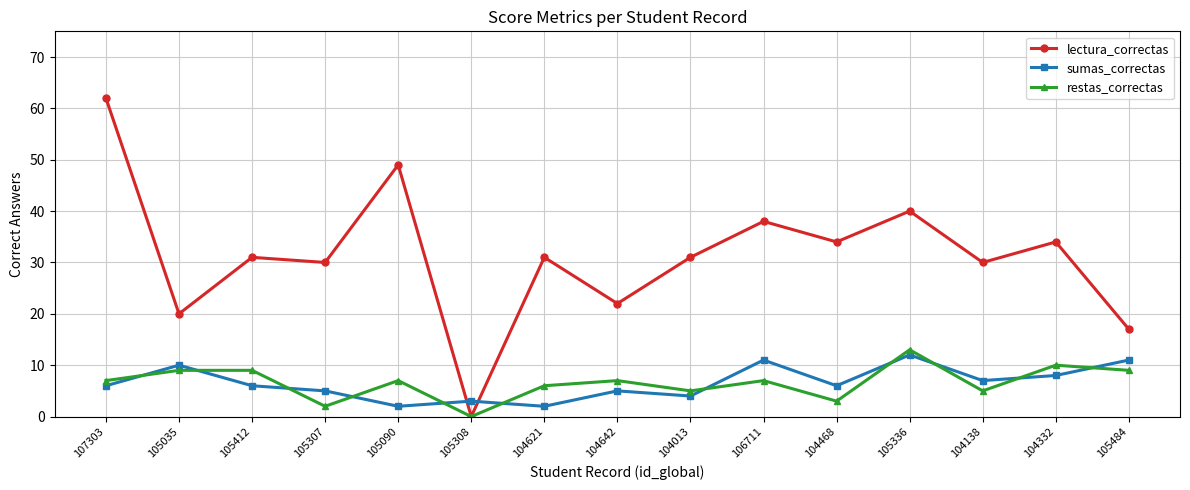

Is it true that lectura_correctas equals 30 at 104138?

True